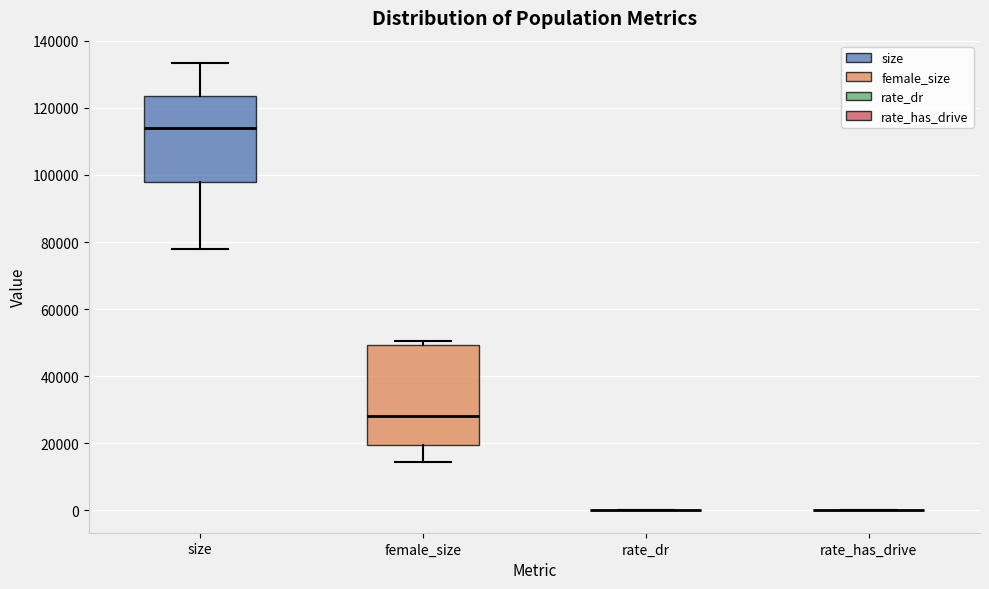

Reading left to right, transcribe this box plot: for each box, give where its median line is, the range the box spans, and where its two whiskers end, as read against the y-axis. The values are not printed on the chart, so give them approximately, as read against the axis.

size: median 114000, box 98000 to 124000, whiskers 78000 to 134000
female_size: median 28000, box 20000 to 50000, whiskers 14000 to 50000 (just above the box's upper edge)
rate_dr: box collapsed to a line at 0, whiskers 0 to 0
rate_has_drive: box collapsed to a line at 0, whiskers 0 to 0